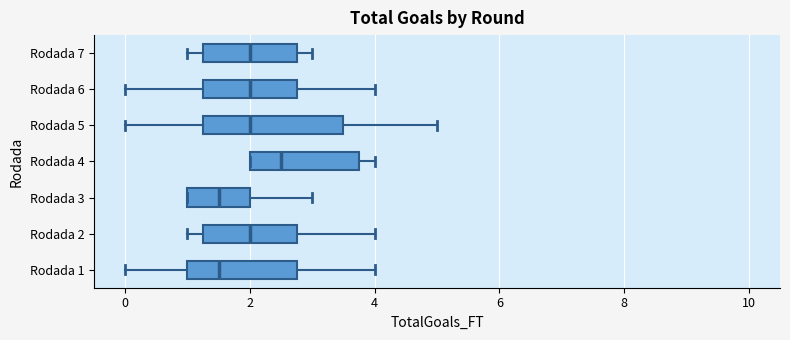

Reading bottom to top, read every box against the x-axis: the position of its median line, the range the box covers, and the ends of its whiskers. The values are not printed on the chart, so give them approximately, as read against the axis.

Rodada 1: median 1.6, box 1.0 to 2.8, whiskers 0.0 to 4.0
Rodada 2: median 2.0, box 1.2 to 2.8, whiskers 1.0 to 4.0
Rodada 3: median 1.6, box 1.0 to 2.0, whiskers 1.0 to 3.0
Rodada 4: median 2.6, box 2.0 to 3.8, whiskers 2.0 to 4.0
Rodada 5: median 2.0, box 1.2 to 3.6, whiskers 0.0 to 5.0
Rodada 6: median 2.0, box 1.2 to 2.8, whiskers 0.0 to 4.0
Rodada 7: median 2.0, box 1.2 to 2.8, whiskers 1.0 to 3.0